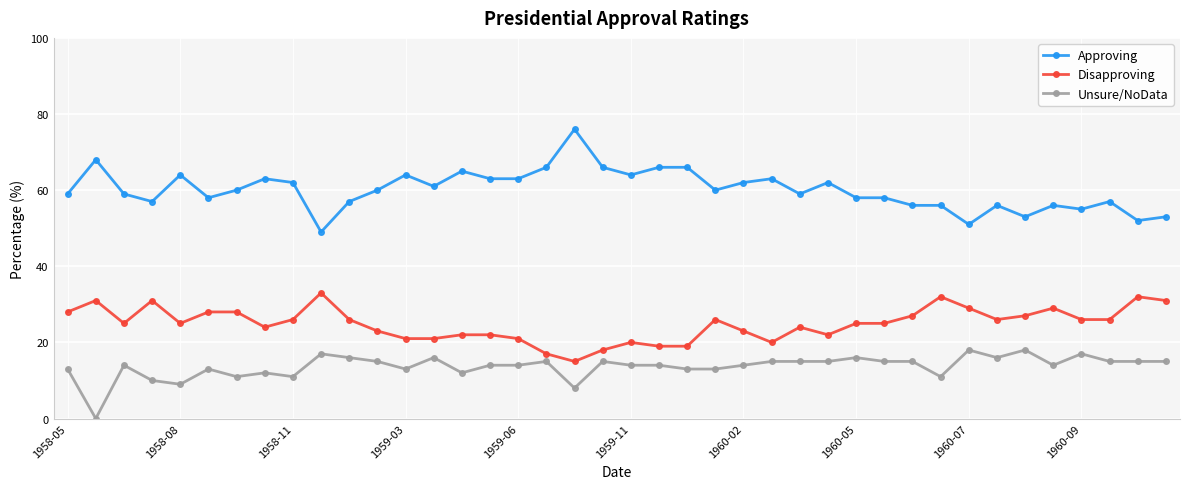

What is the maximum value shown in the chart?

76